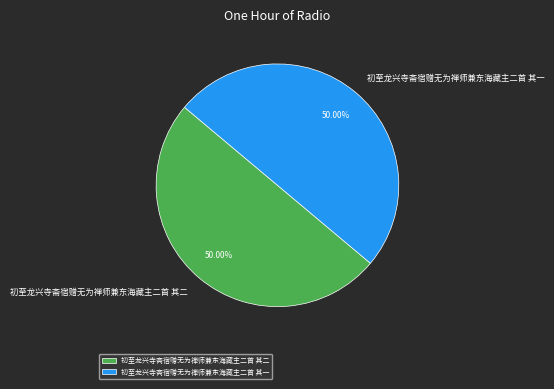

To the nearest percent, what is the combined percentage of 初至龙兴寺斋宿赠无为禅师兼东海藏主二首 其二 and 初至龙兴寺斋宿赠无为禅师兼东海藏主二首 其一?

100%